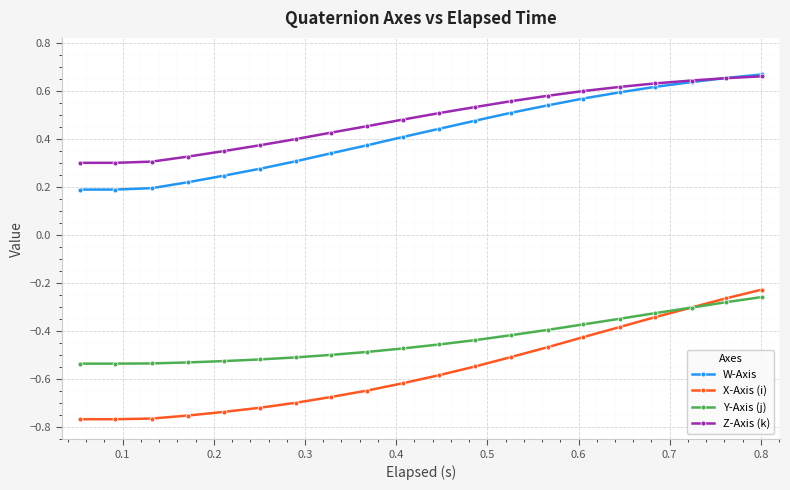

True or false: X-Axis (i) and Z-Axis (k) cross at least once.

False